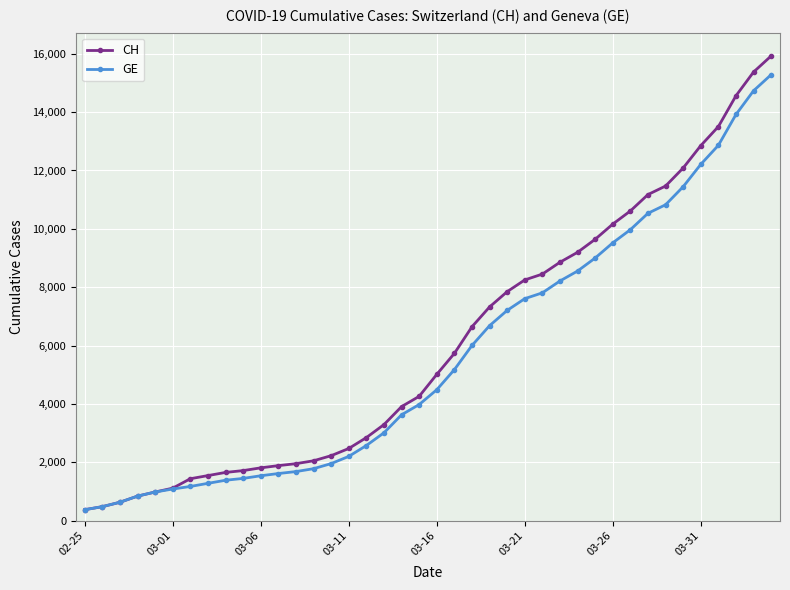

Which series has the widest spread of values?

CH